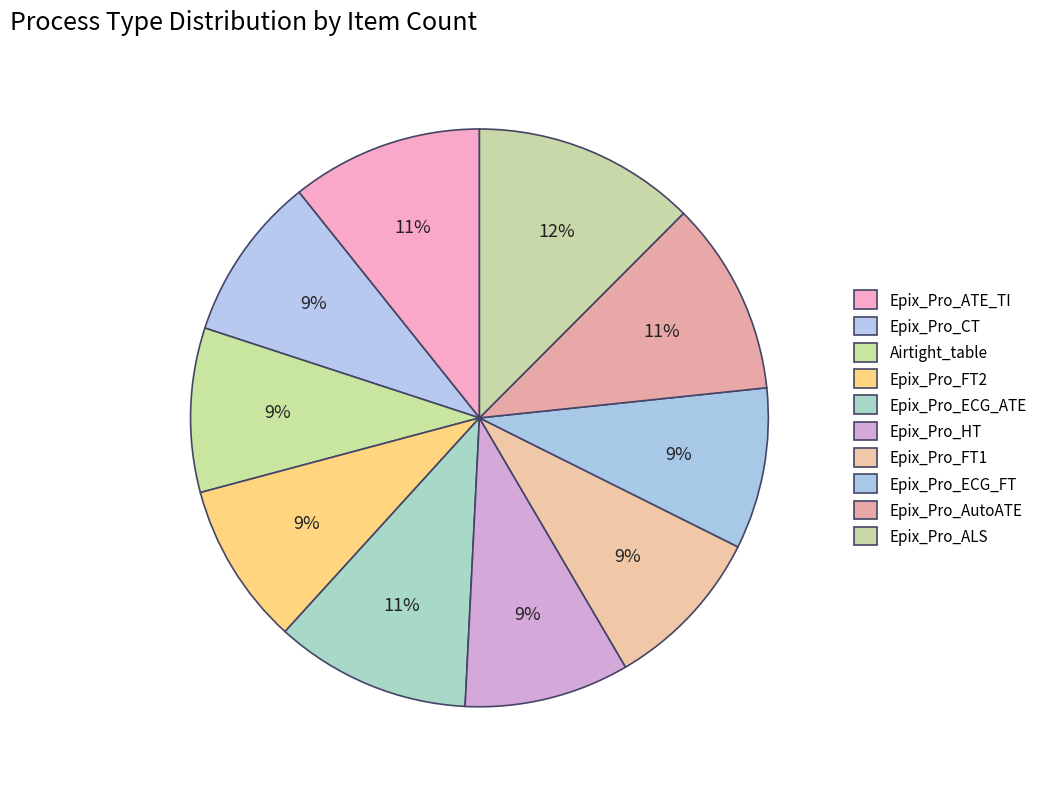

Do Epix_Pro_CT and Epix_Pro_ECG_ATE together represent more than half of the pie?

No